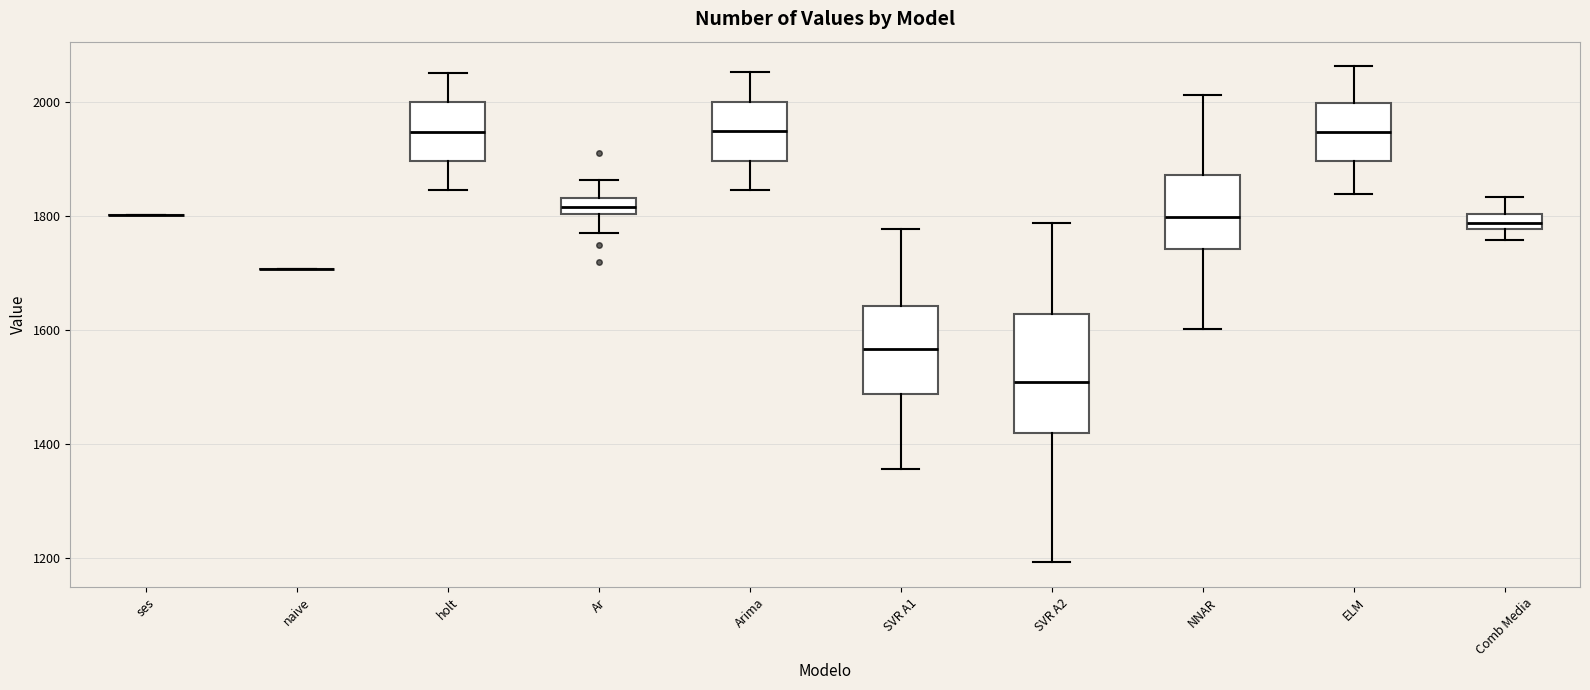

Which box is the tallest, from its lower edge to its upper edge?

SVR A2